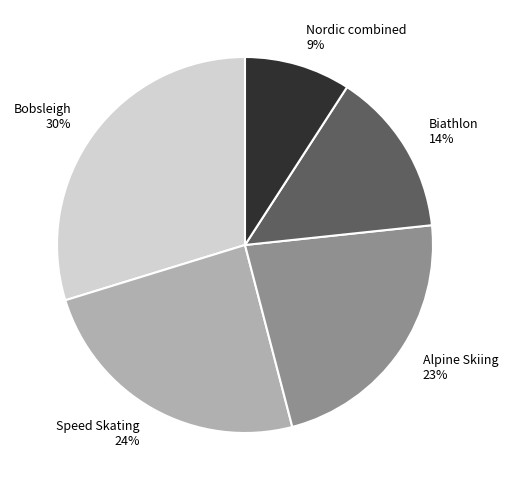

What is the largest slice in the pie chart?

Bobsleigh